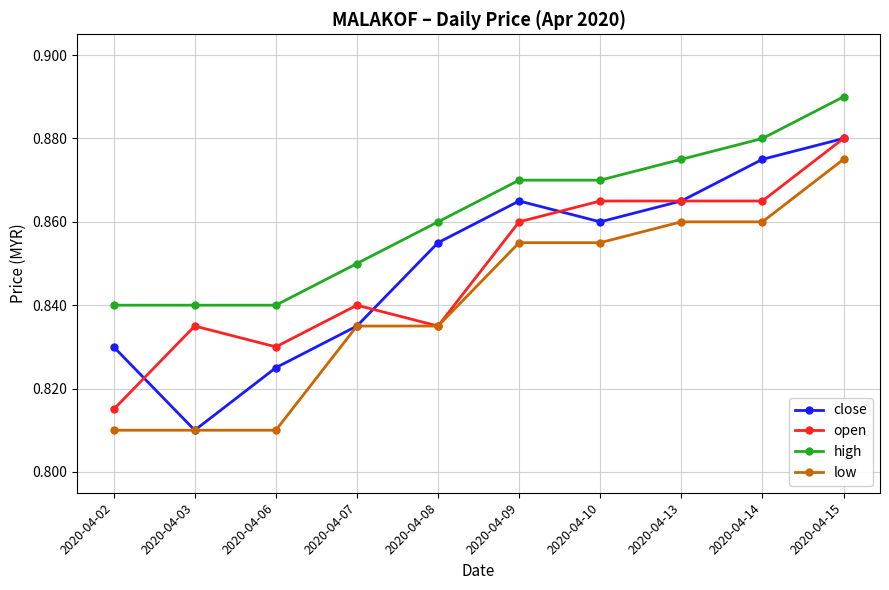

Is it true that open equals 1.4 at 2020-04-03?

False